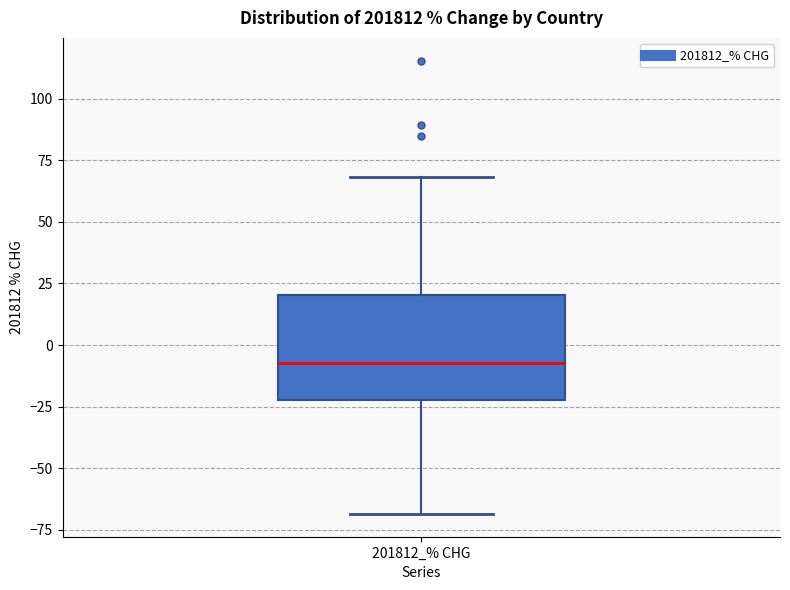

Read this box plot against the y-axis: the position of the median line, the range covered by the box, and the ends of both whiskers. The values are not printed on the chart, so give them approximately, as read against the axis.

median -5, box -20 to 20, whiskers -70 to 70